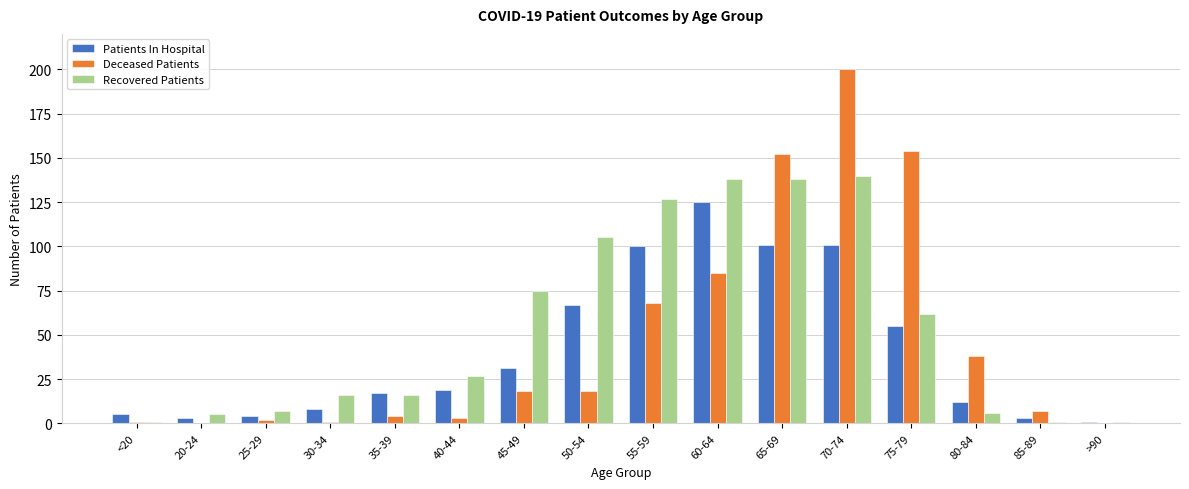

The Patients In Hospital series shows 19 at 40-44. True or false?

True